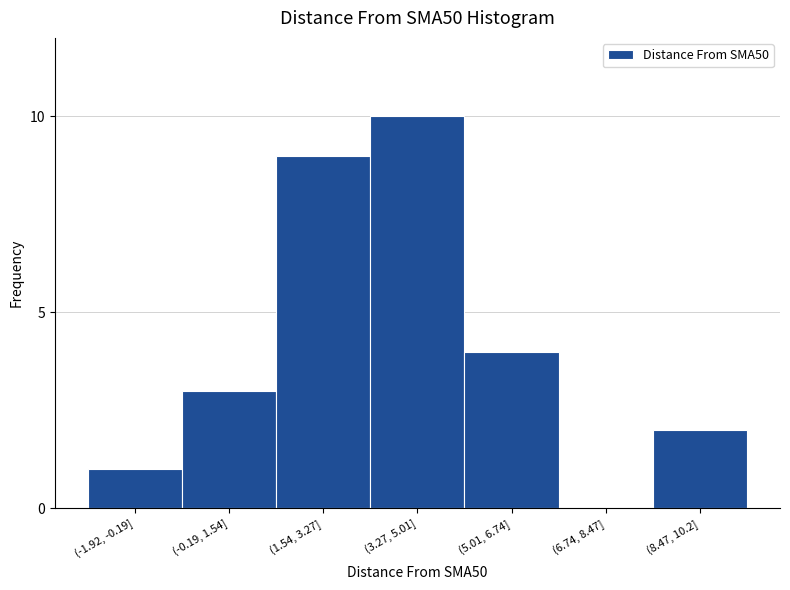

Reading left to right, what are all the values shown in this chart?

(-1.92, -0.19]=1	(-0.19, 1.54]=3	(1.54, 3.27]=9	(3.27, 5.01]=10	(5.01, 6.74]=4	(6.74, 8.47]=0	(8.47, 10.2]=2